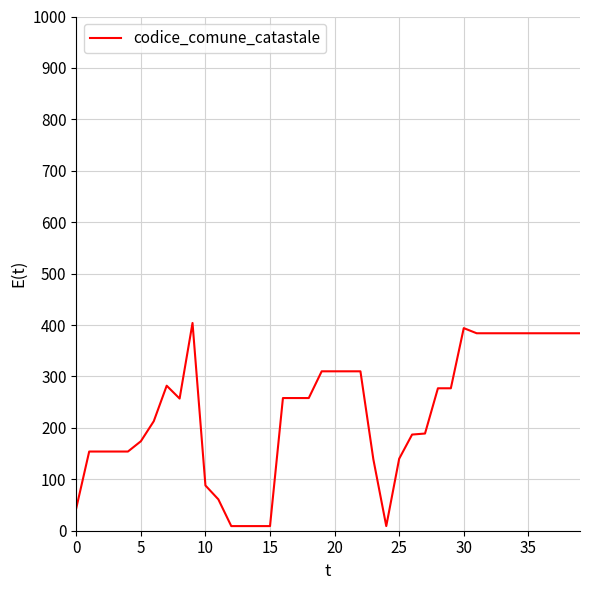

What is the greatest value displayed?

404